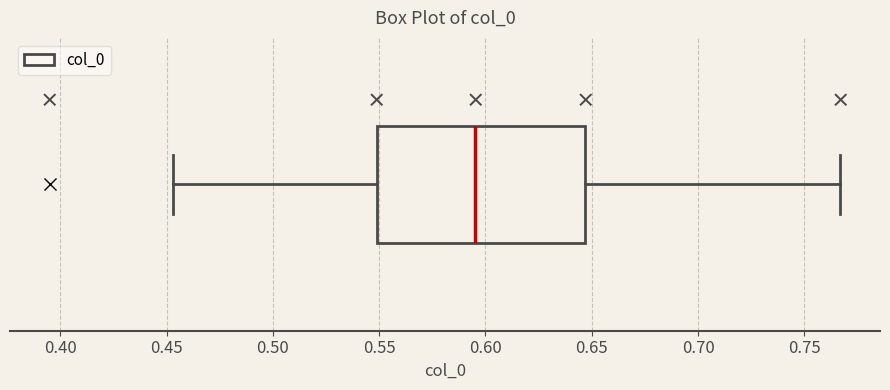

Transcribe this box plot: give where the median line is, the range the box spans, and where the two whiskers end, as read against the x-axis. The values are not printed on the chart, so give them approximately, as read against the axis.

median 0.595, box 0.550 to 0.645, whiskers 0.455 to 0.765